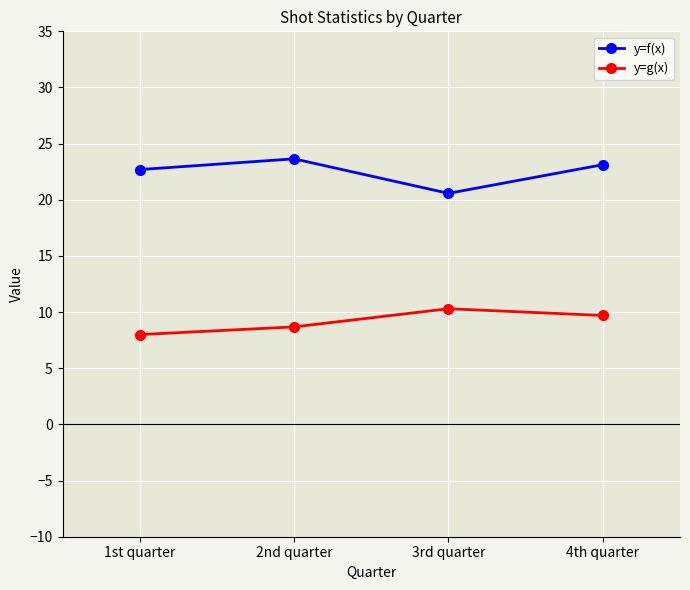

Is it true that y=f(x) equals 22.7 at 1st quarter?

True